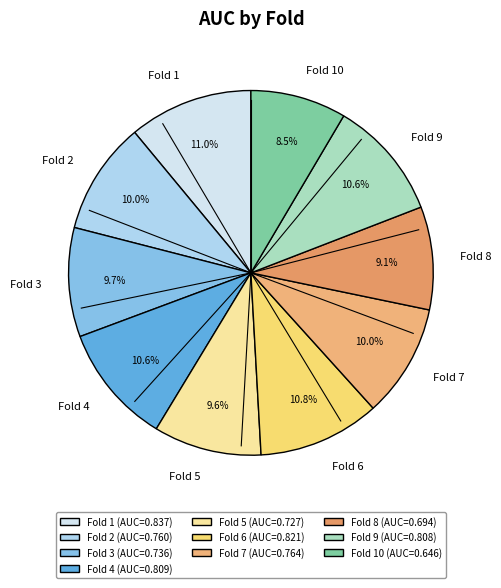

Count the number of slices in the pie.

10